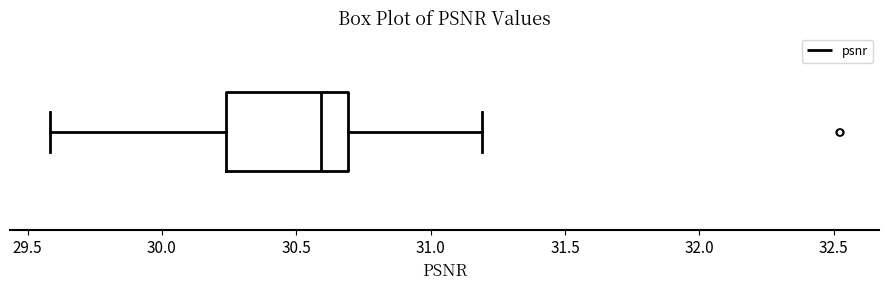

Read this box plot against the x-axis: the position of the median line, the range covered by the box, and the ends of both whiskers. The values are not printed on the chart, so give them approximately, as read against the axis.

median 30.60, box 30.25 to 30.70, whiskers 29.60 to 31.20